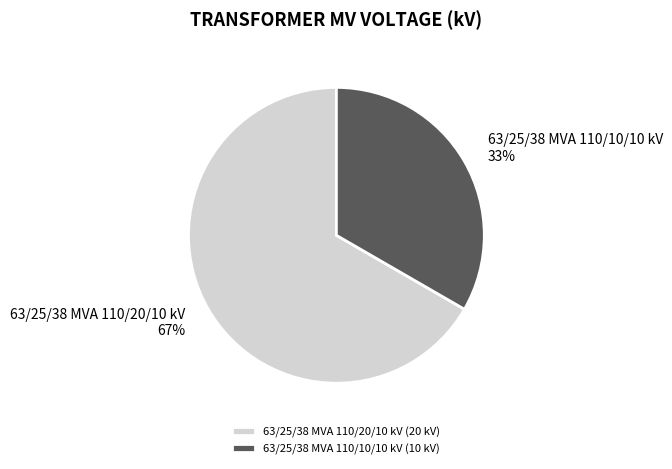

Does any single category account for the majority?

Yes